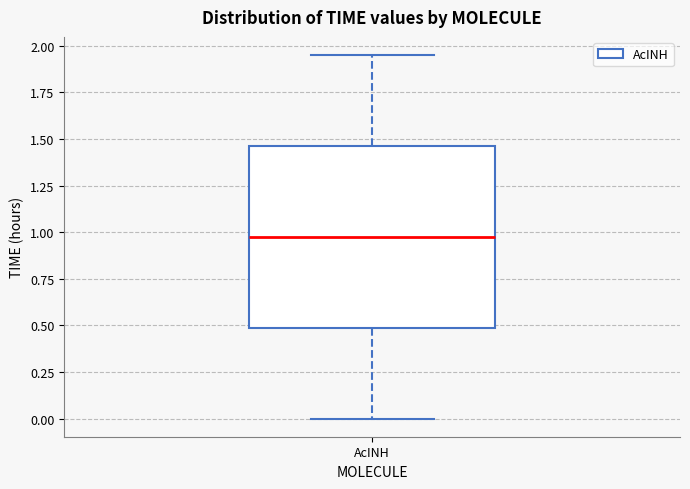

Where is the lower edge of the box for AcINH on the y-axis? The values are not printed on the chart, so give them approximately, as read against the axis.

0.50